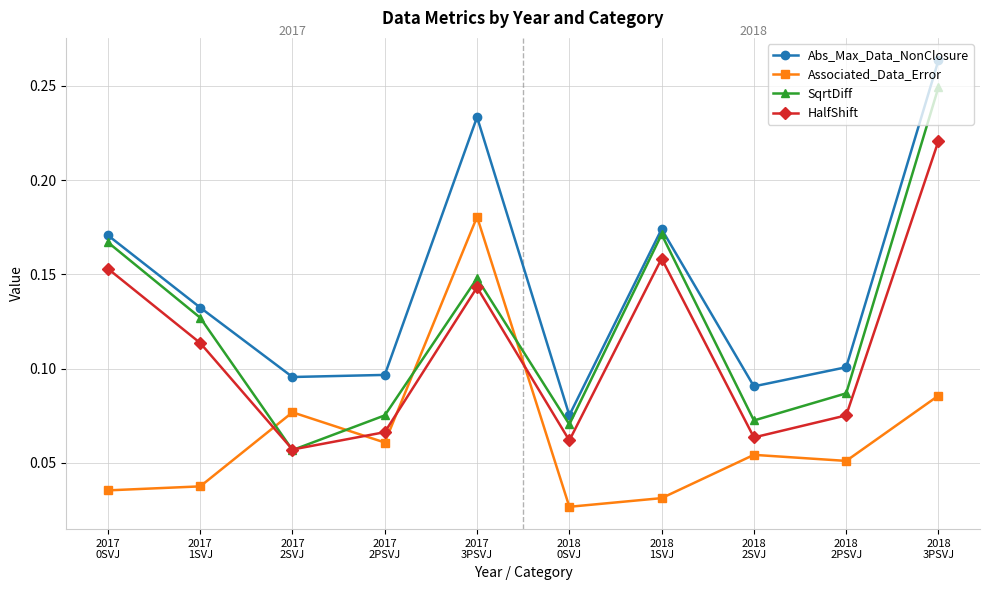

What is the label of the 9th point from the left?

2018
2PSVJ